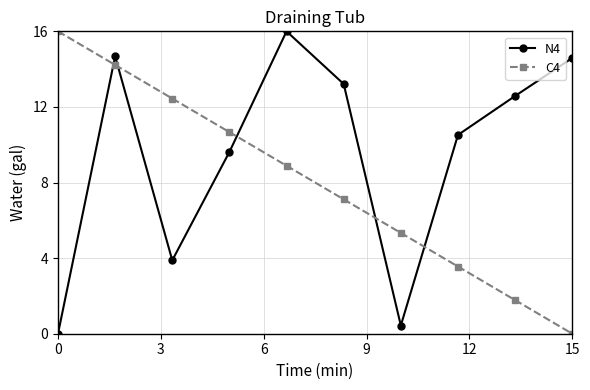

What is the maximum value shown in the chart?

16.0